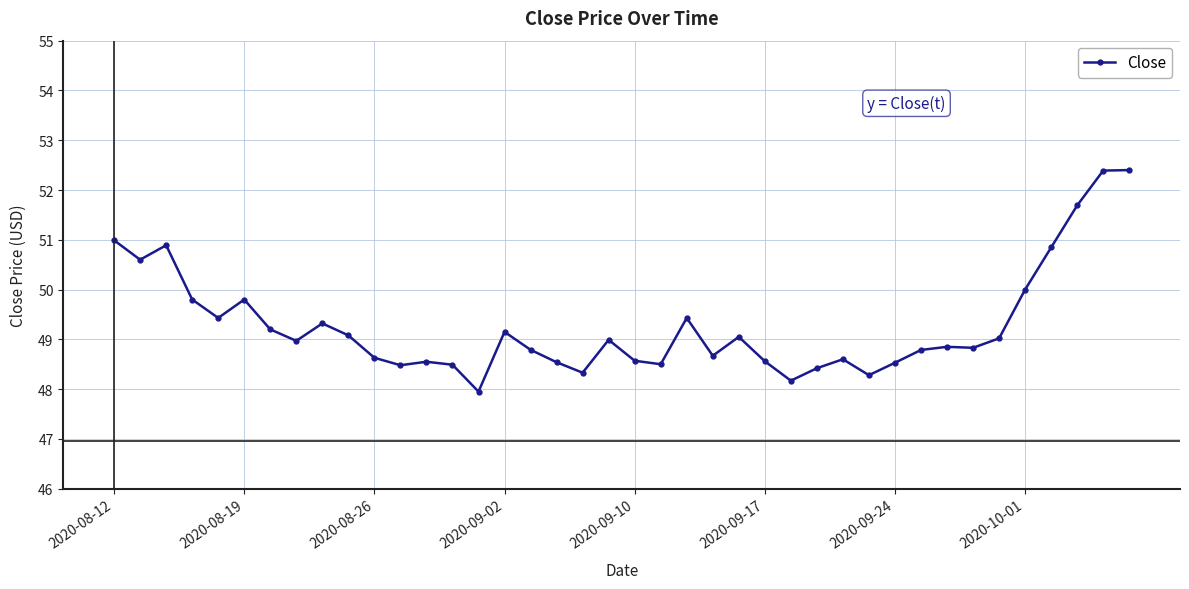

What is the minimum value shown in the chart?

48.0